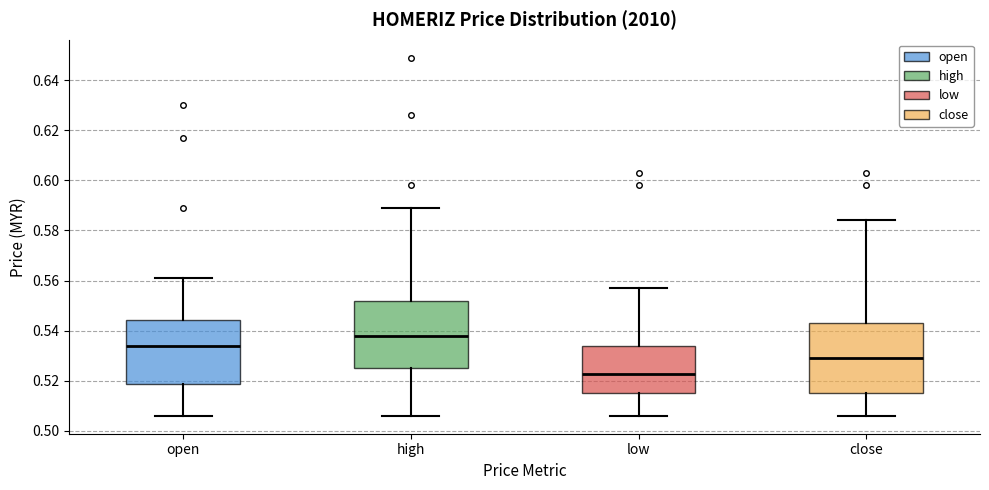

Where is the lower edge of the box for close on the y-axis? The values are not printed on the chart, so give them approximately, as read against the axis.

0.516